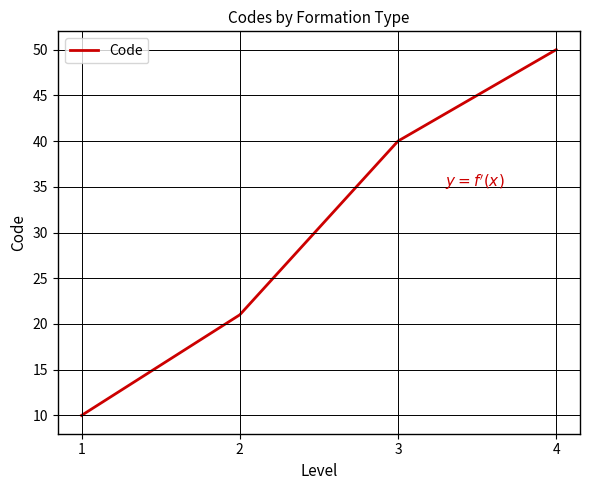

Which label corresponds to the largest value in the chart?

4